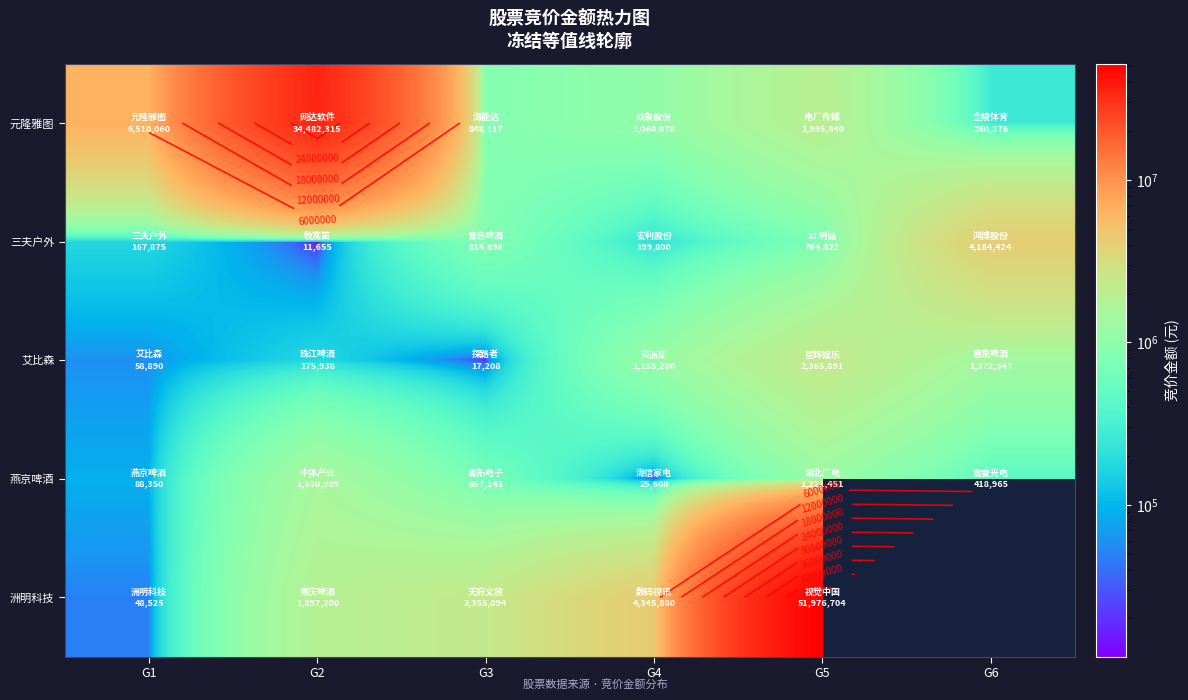

At how many categories does at least one series exceed 44259373?

1